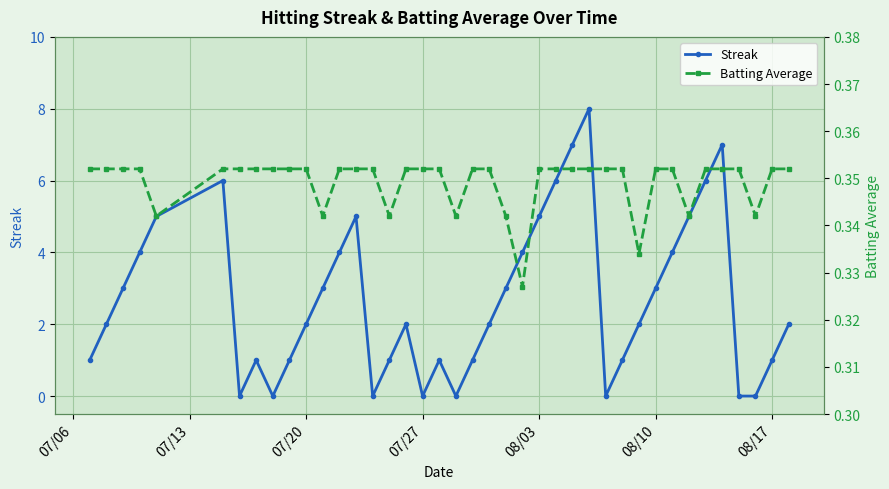

In Streak, how many points are higher than both neighbors (excluding endpoints)?

7